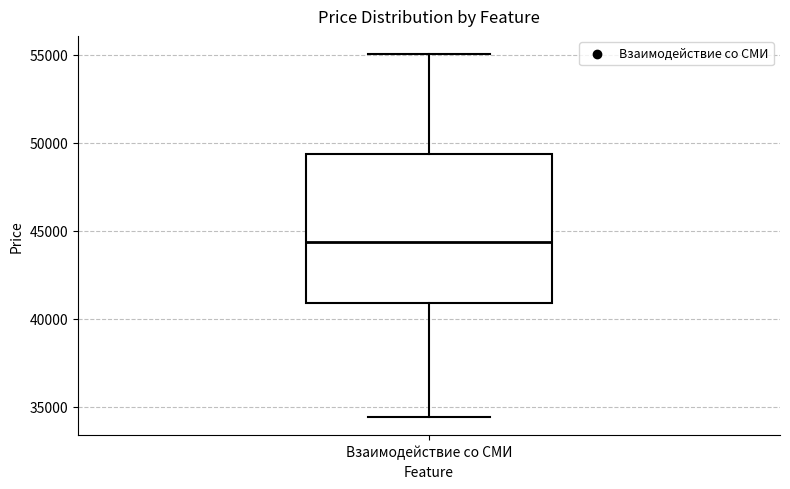

Read this box plot against the y-axis: the position of the median line, the range covered by the box, and the ends of both whiskers. The values are not printed on the chart, so give them approximately, as read against the axis.

median 44500, box 41000 to 49500, whiskers 34500 to 55000